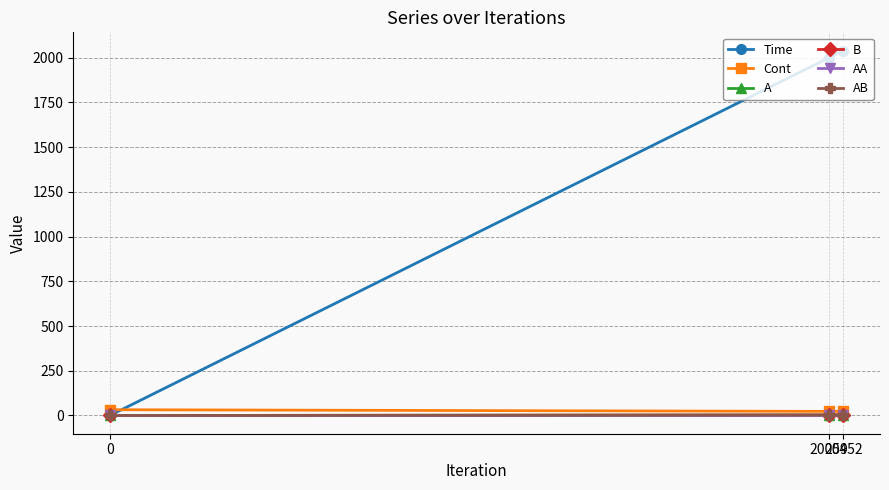

Which series changed the most between 0 and 20452?

Time